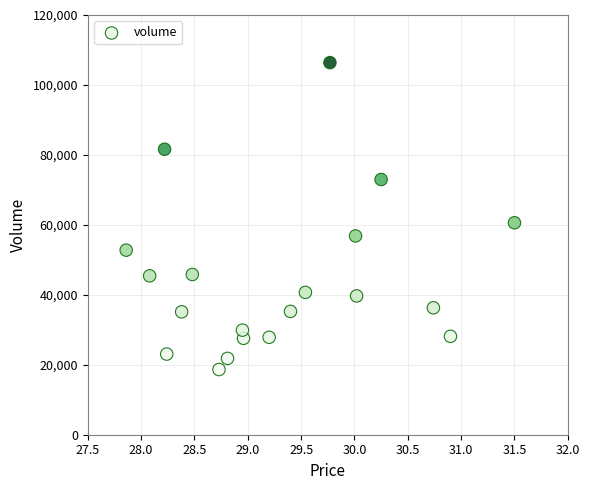

What Y value in the scatter plot is closest to 62514?

60599